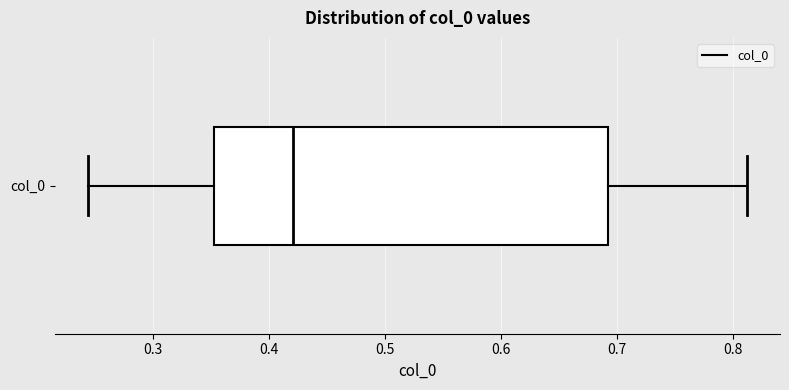

Transcribe this box plot: give where the median line is, the range the box spans, and where the two whiskers end, as read against the x-axis. The values are not printed on the chart, so give them approximately, as read against the axis.

median 0.42, box 0.35 to 0.69, whiskers 0.24 to 0.81